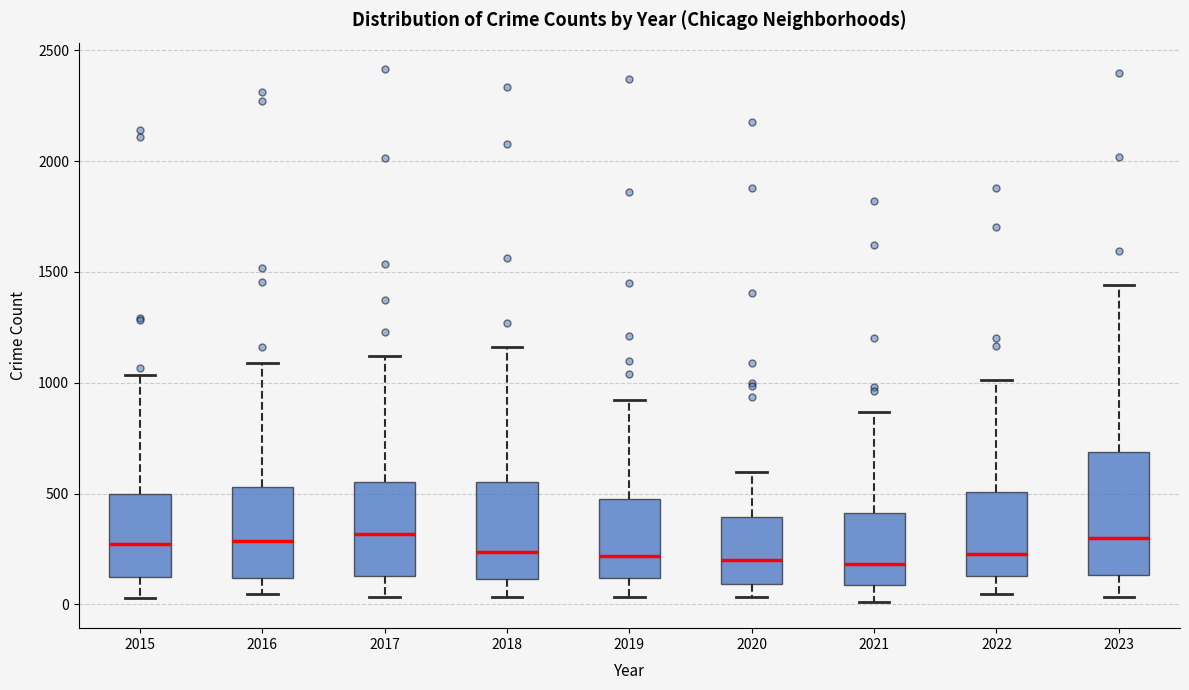

Reading left to right, transcribe this box plot: for each box, give where its median line is, the range the box spans, and where its two whiskers end, as read against the y-axis. The values are not printed on the chart, so give them approximately, as read against the axis.

2015: median 250, box 100 to 500, whiskers 50 to 1050
2016: median 300, box 100 to 550, whiskers 50 to 1100
2017: median 300, box 150 to 550, whiskers 50 to 1100
2018: median 250, box 100 to 550, whiskers 50 to 1150
2019: median 200, box 100 to 500, whiskers 50 to 900
2020: median 200, box 100 to 400, whiskers 50 to 600
2021: median 200, box 100 to 400, whiskers 0 to 850
2022: median 250, box 150 to 500, whiskers 50 to 1000
2023: median 300, box 150 to 700, whiskers 50 to 1450